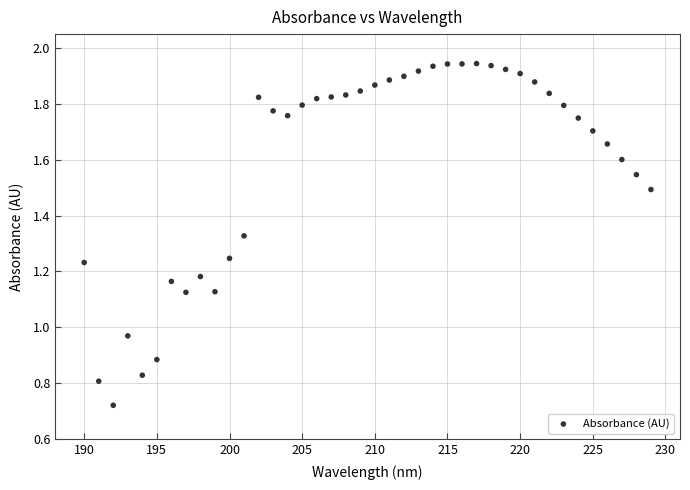

What is the range of X values (max minus min)?

39.0